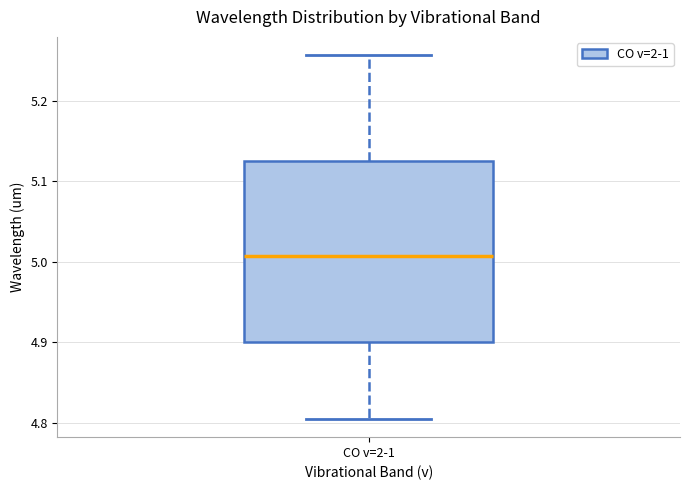

Read this box plot against the y-axis: the position of the median line, the range covered by the box, and the ends of both whiskers. The values are not printed on the chart, so give them approximately, as read against the axis.

median 5.01, box 4.90 to 5.12, whiskers 4.80 to 5.26